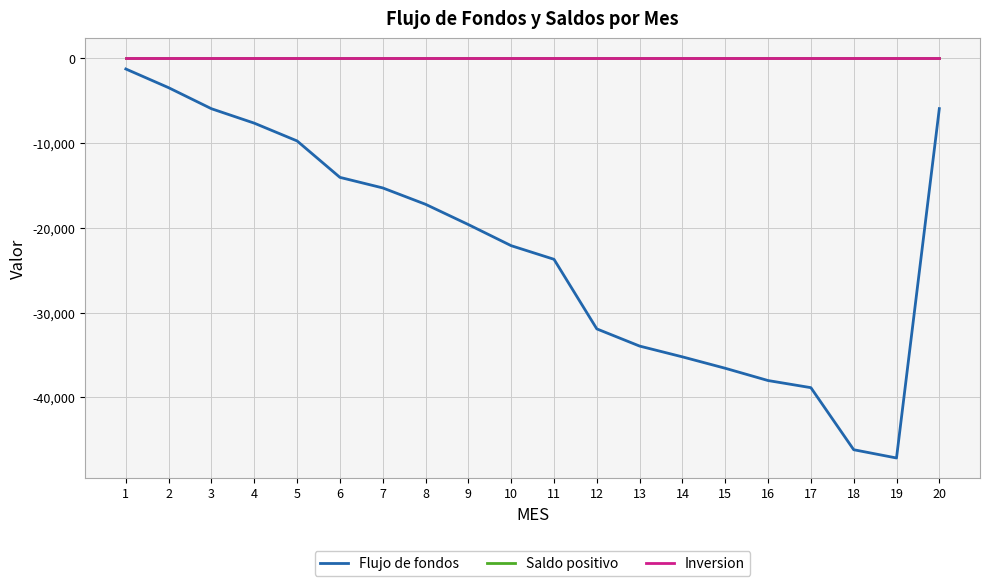

What is the minimum value shown in the chart?

-47141.6